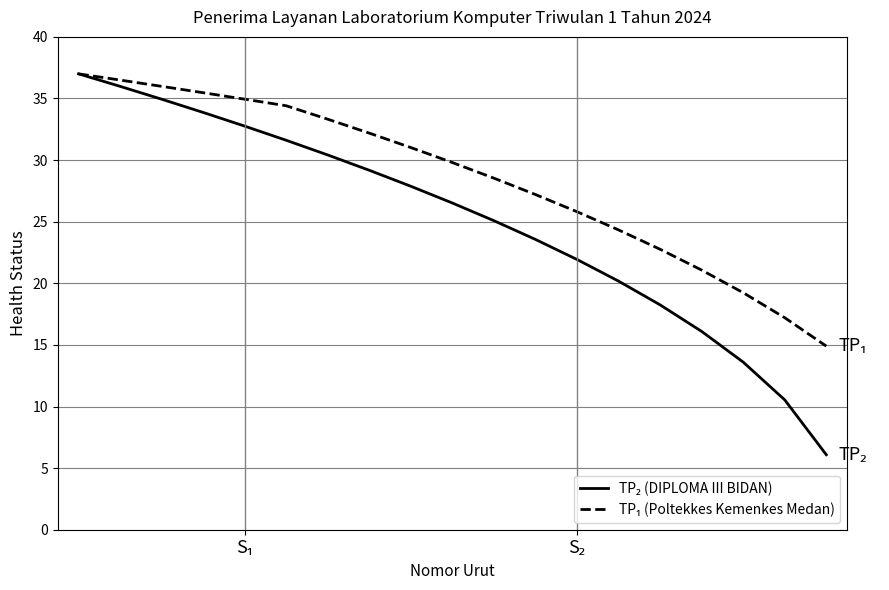

What is the greatest value displayed?

37.0